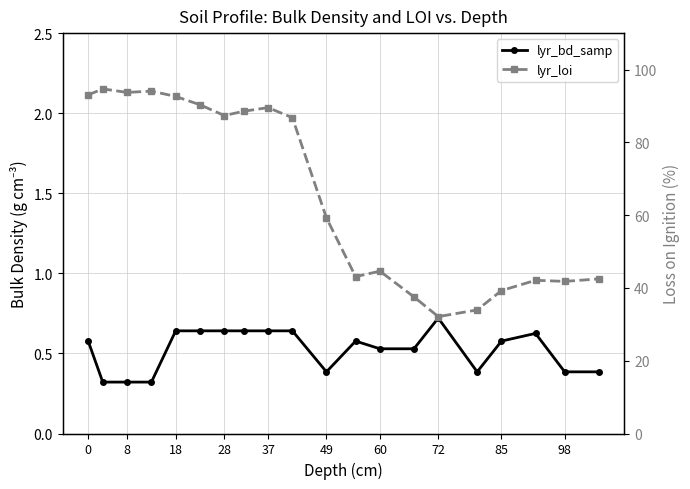

In lyr_loi, how many points are higher than both neighbors (excluding endpoints)?

5